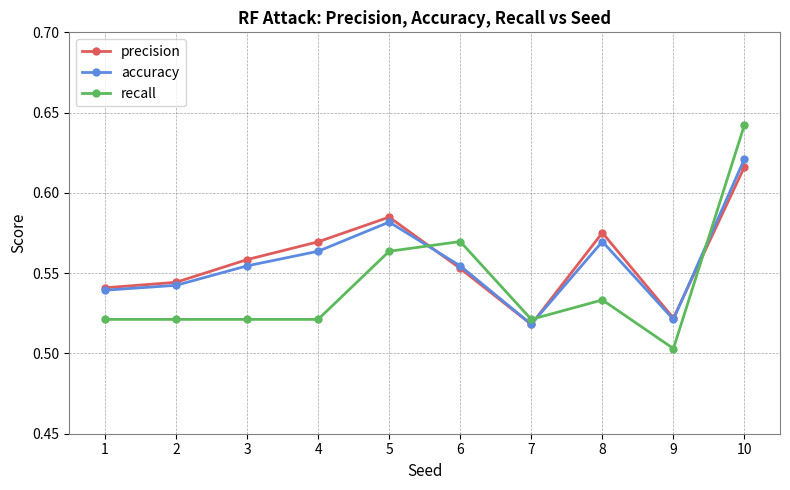

At how many categories does at least one series exceed 0?

10